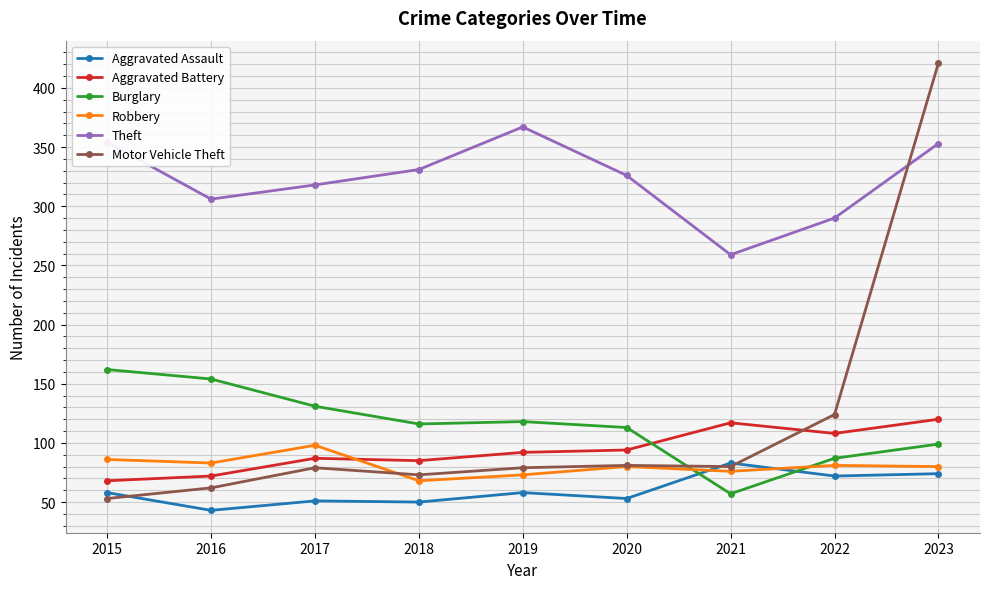

In Motor Vehicle Theft, how many points are higher than both neighbors (excluding endpoints)?

2